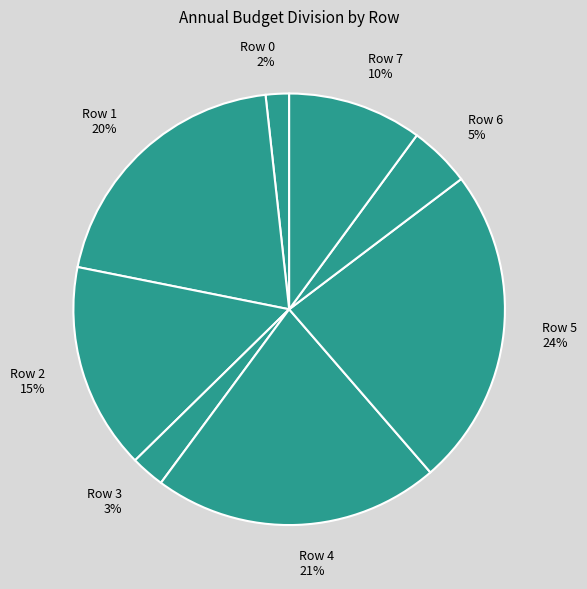

To the nearest percent, what is the combined percentage of Row 5 and Row 6?

29%